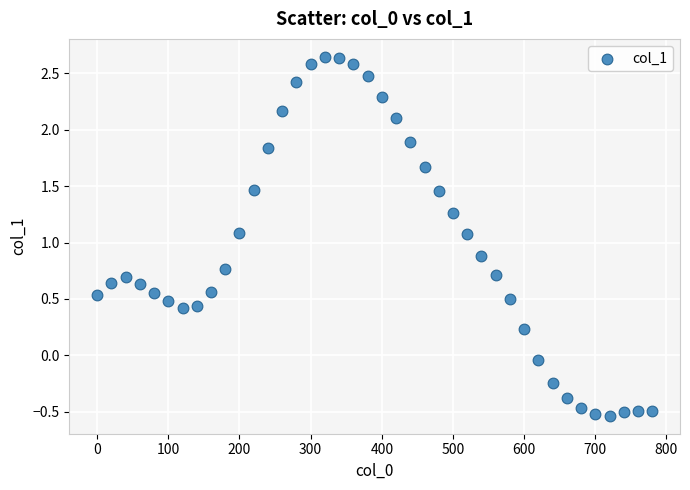

What is the range of X values (max minus min)?

780.0